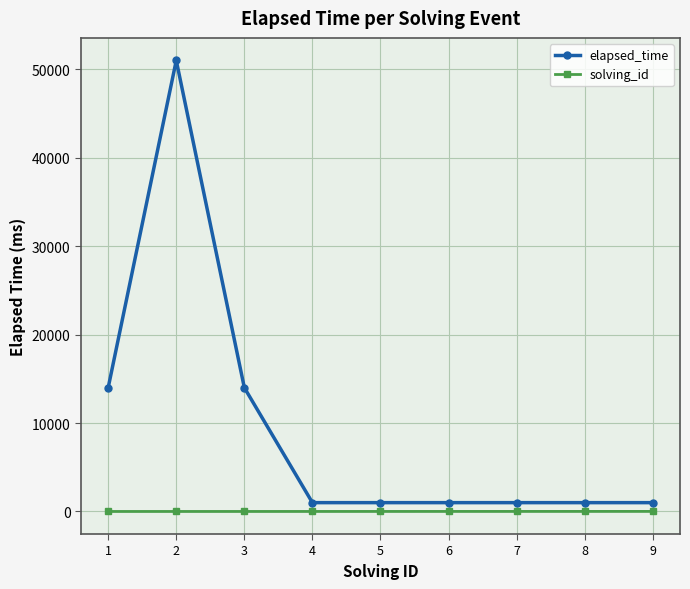

Is this an area chart (filled region under the line)?

No